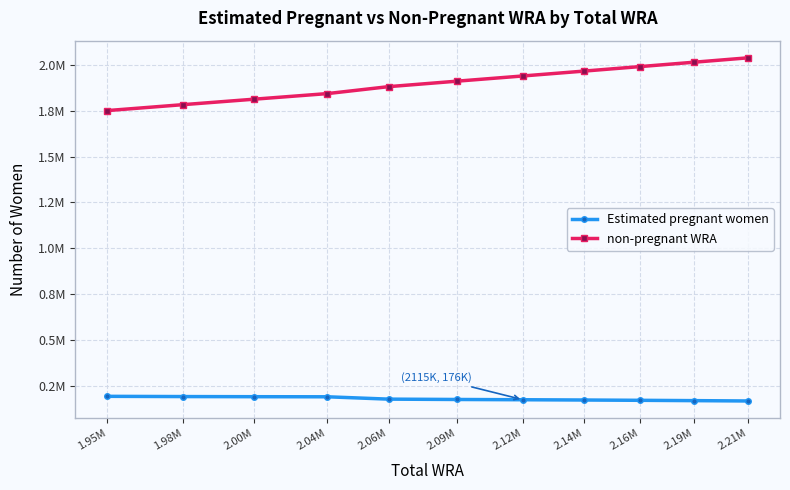

Does the chart have visible grid lines?

Yes